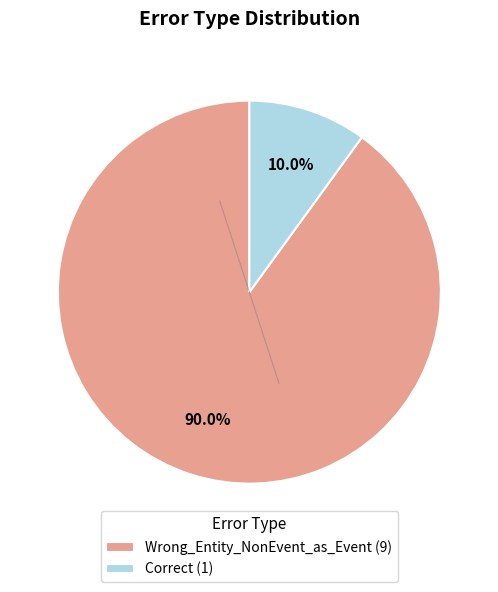

How many slices are in this pie chart?

2